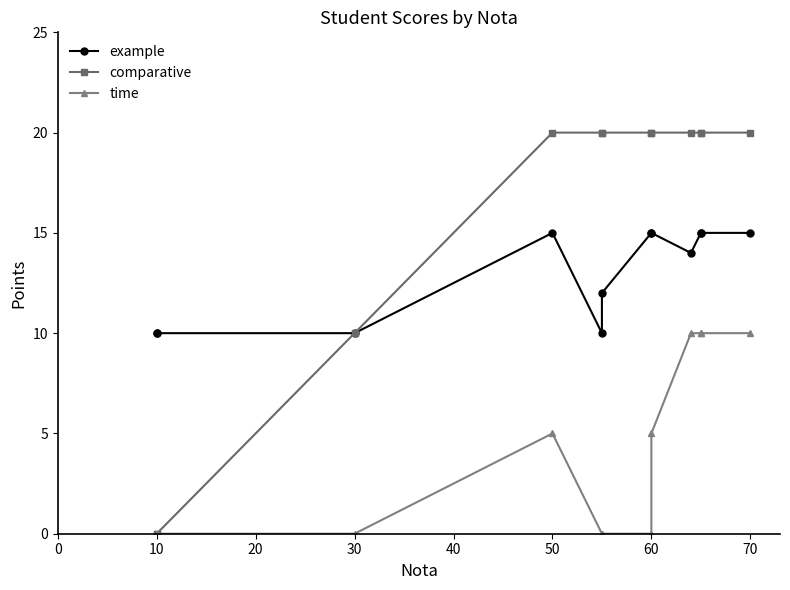

Reading left to right, what are all the values shown in this chart?

example: 10	10	10	15	10	12	15	15	14	15	15	15
comparative: 0	0	10	20	20	20	20	20	20	20	20	20
time: 0	0	0	5	0	0	0	5	10	10	10	10